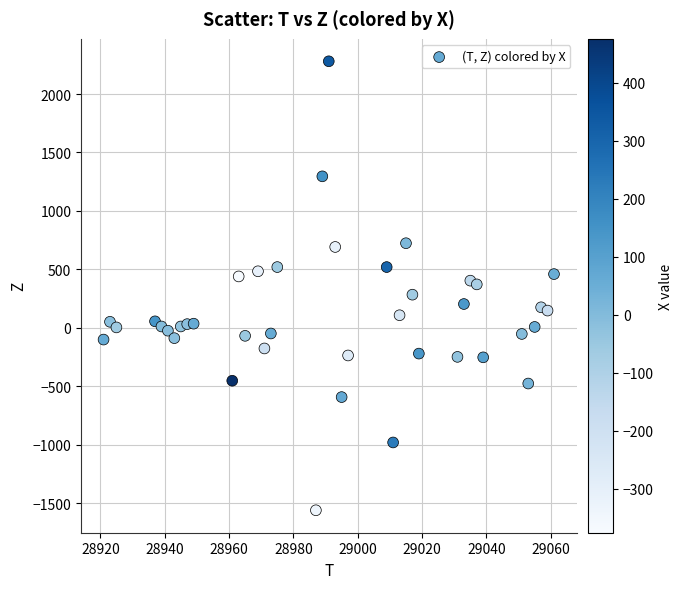

What is the range of X values (max minus min)?

140